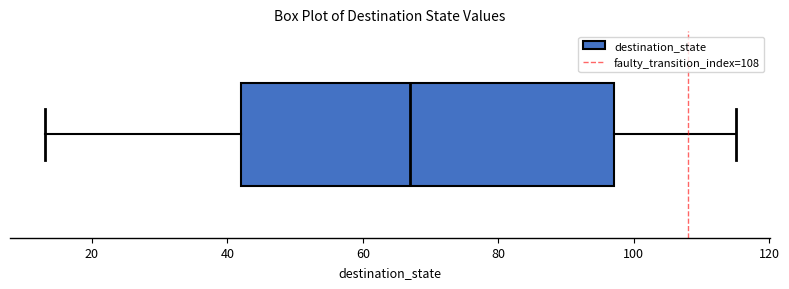

Transcribe this box plot: give where the median line is, the range the box spans, and where the two whiskers end, as read against the x-axis. The values are not printed on the chart, so give them approximately, as read against the axis.

median 68, box 42 to 98, whiskers 14 to 116